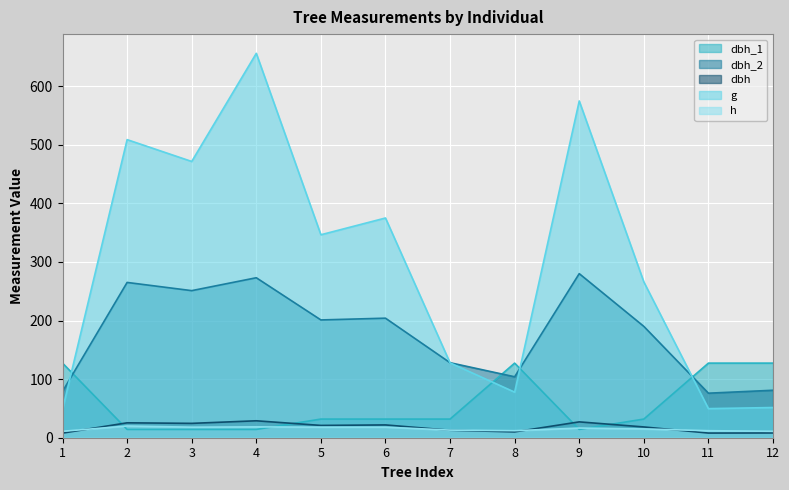

What is the difference between the g values at 9 and 7?

447.0